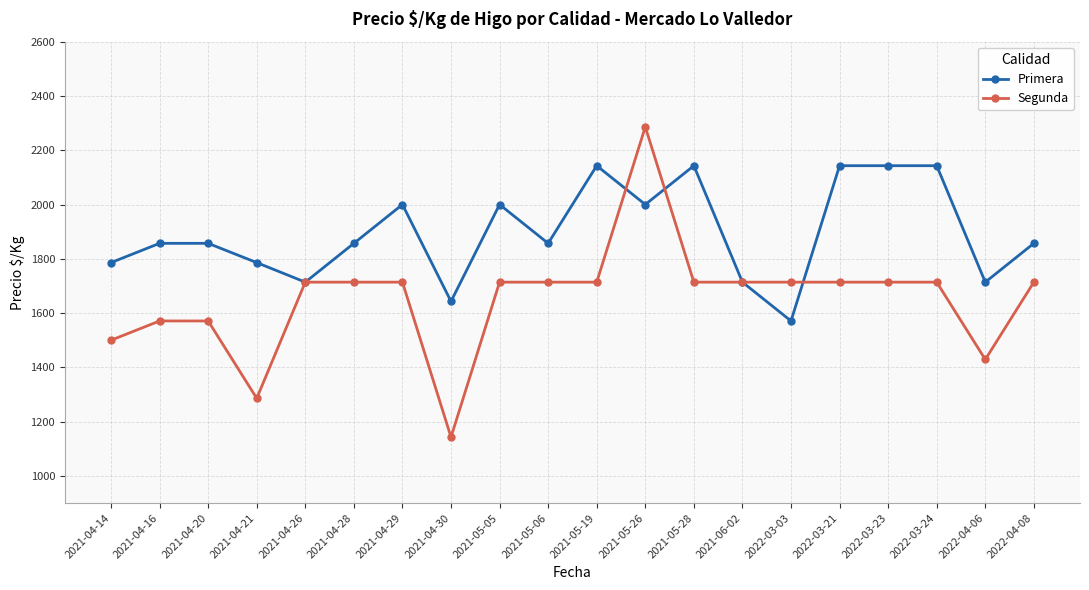

Is it true that Segunda equals 2869 at 2021-04-29?

False